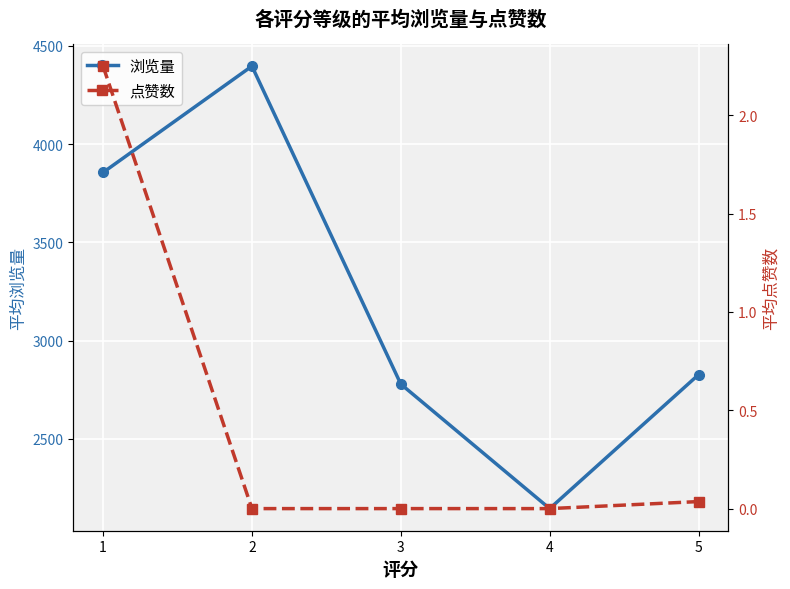

What is the difference between the highest and lowest values at 4?

2144.2